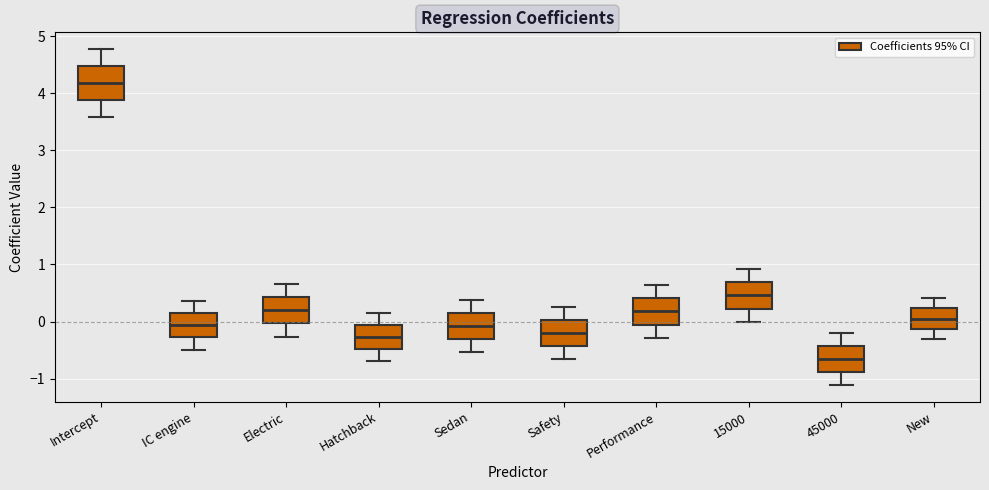

Where does the median line of the box for New sit on the y-axis? The values are not printed on the chart, so give them approximately, as read against the axis.

0.1